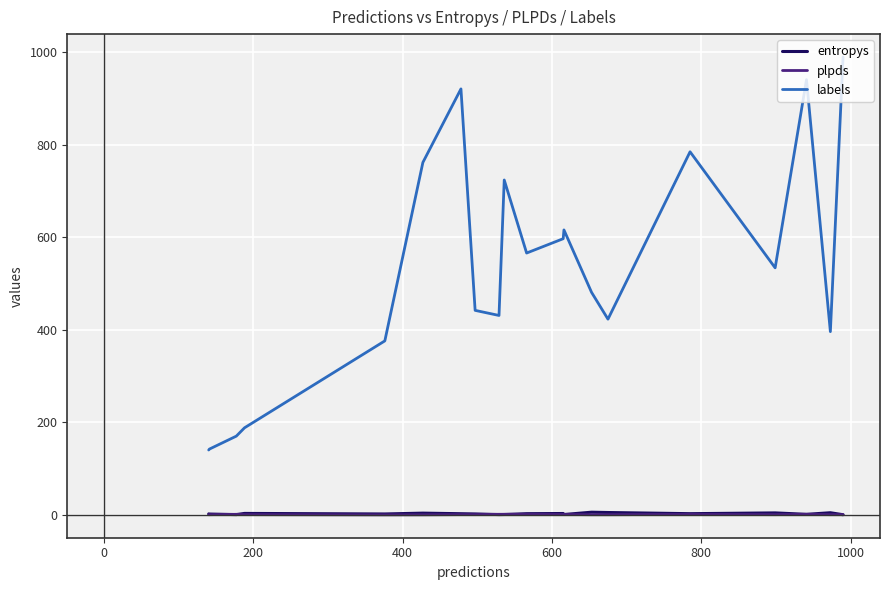

Which series has the widest spread of values?

labels